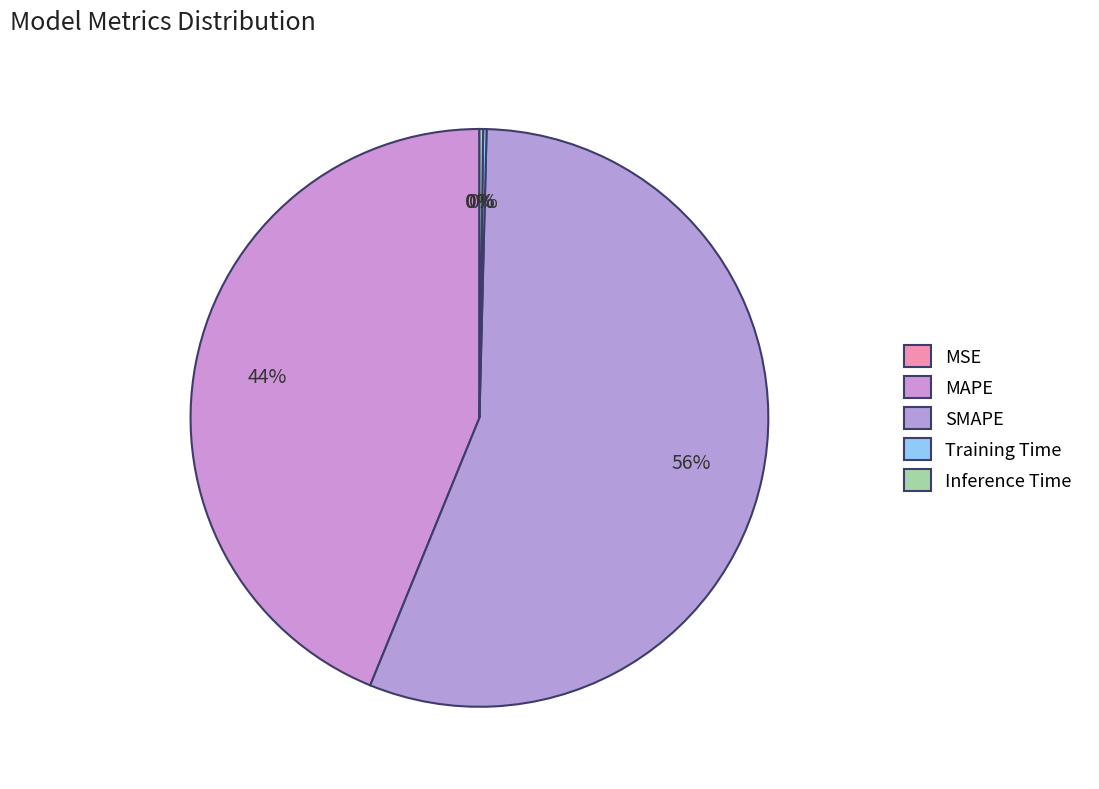

How much of the chart is everything except SMAPE?

44.2%